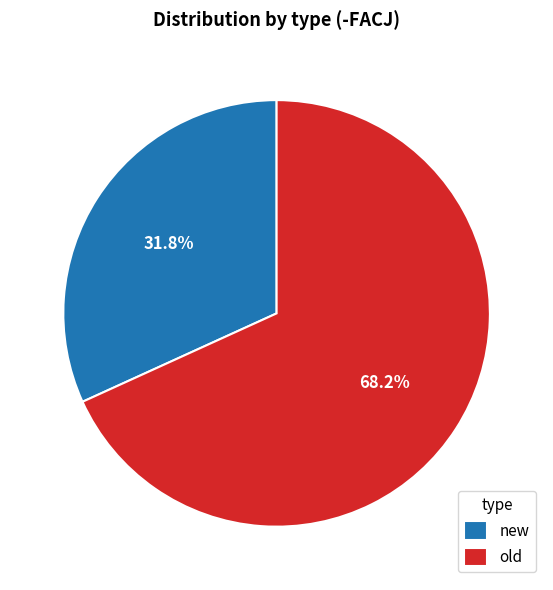

To the nearest percent, what percentage of the pie is new?

32%